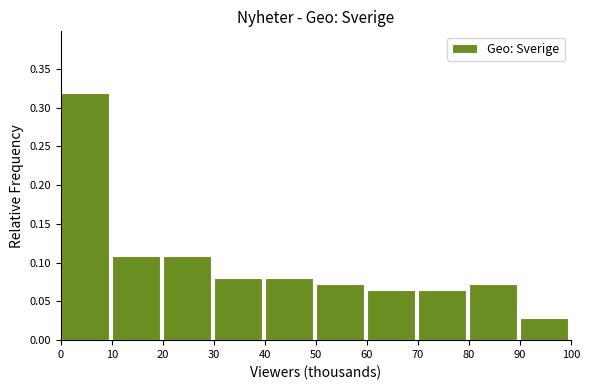

Reading left to right, transcribe this chart: for each bar, give the range it covers on the x-axis and its height. The values are not printed on the chart, so give them approximately, as read against the axis.

0 to 10: 0.320
10 to 20: 0.110
20 to 30: 0.110
30 to 40: 0.080
40 to 50: 0.080
50 to 60: 0.070
60 to 70: 0.065
70 to 80: 0.065
80 to 90: 0.070
90 to 100: 0.030